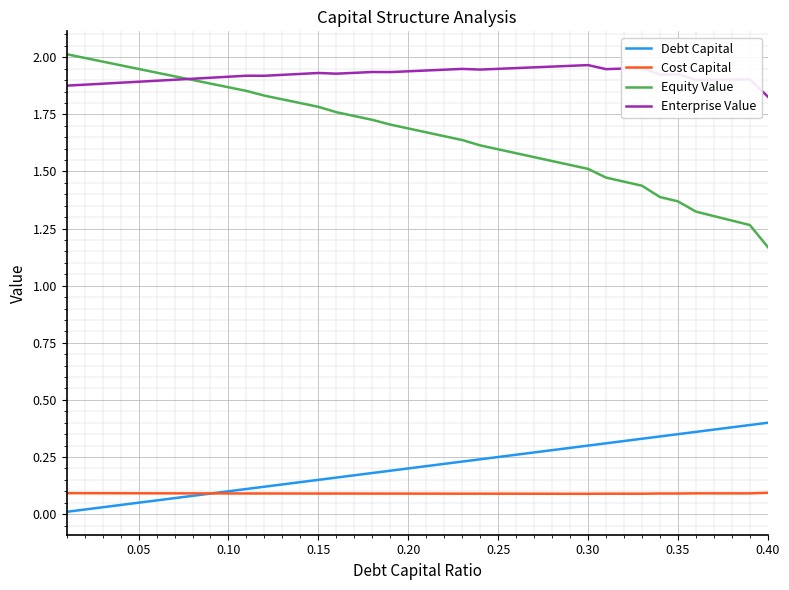

True or false: Debt Capital and Equity Value cross at least once.

False